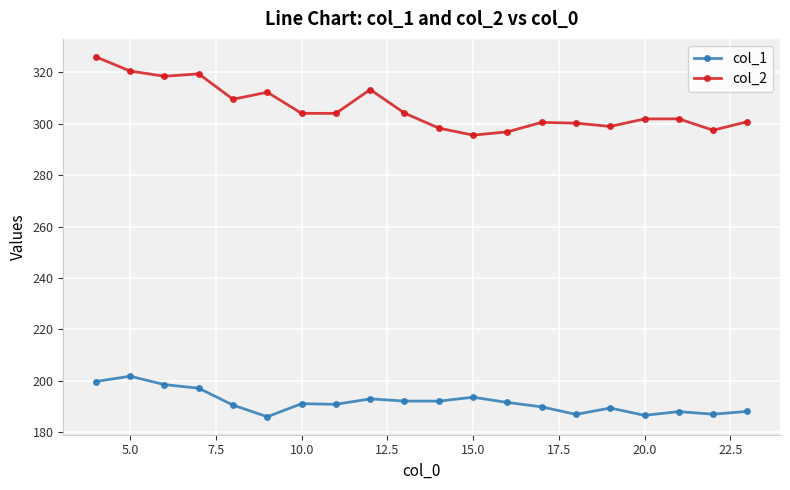

Rank the series by their maximum value, from lowest to highest.

col_1, col_2